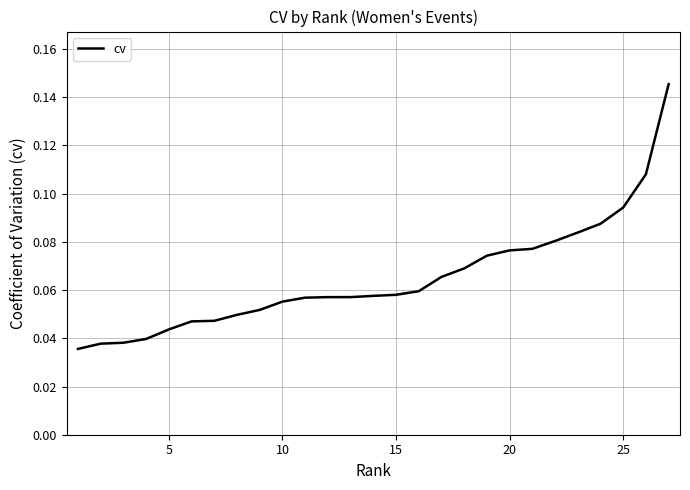

True or false: the data shows 0.0 at 15.

False